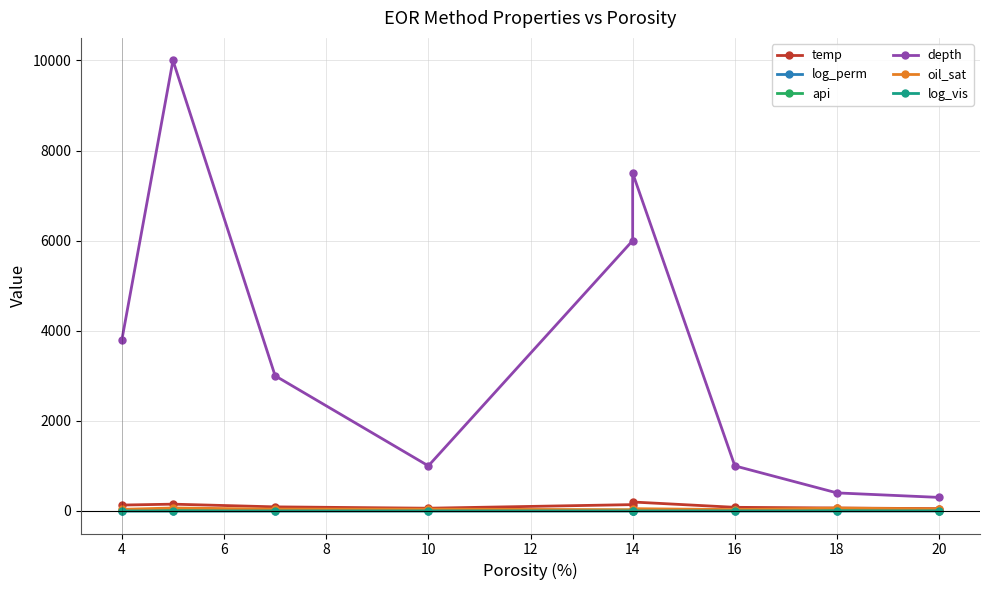

True or false: temp and api cross at least once.

False